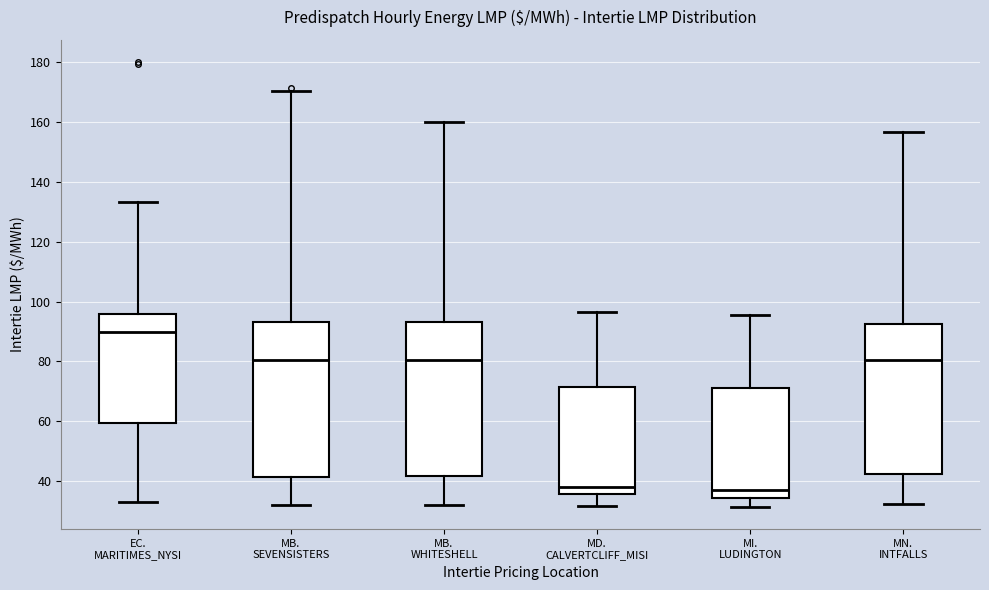

Which box's median line is the highest?

EC. MARITIMES_NYSI